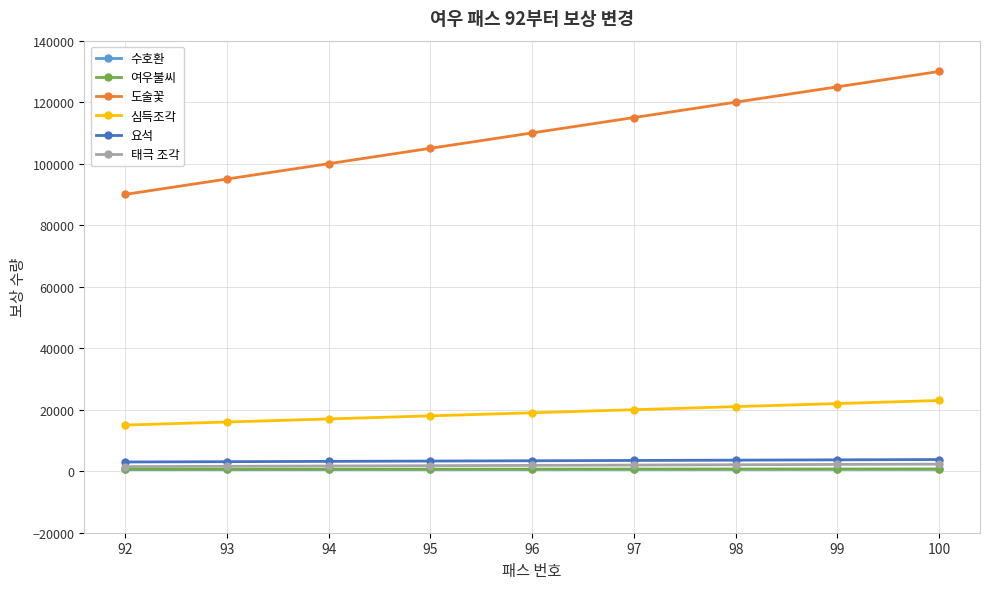

True or false: 태극 조각 and 심득조각 cross at least once.

False